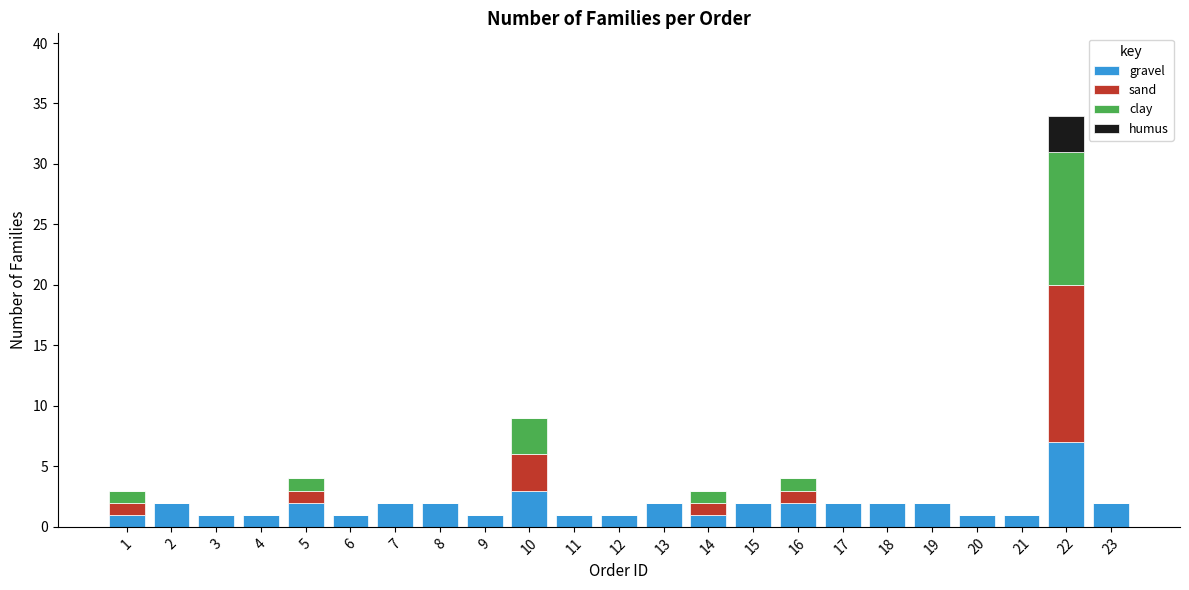

What is the total value across all series at 22?

34